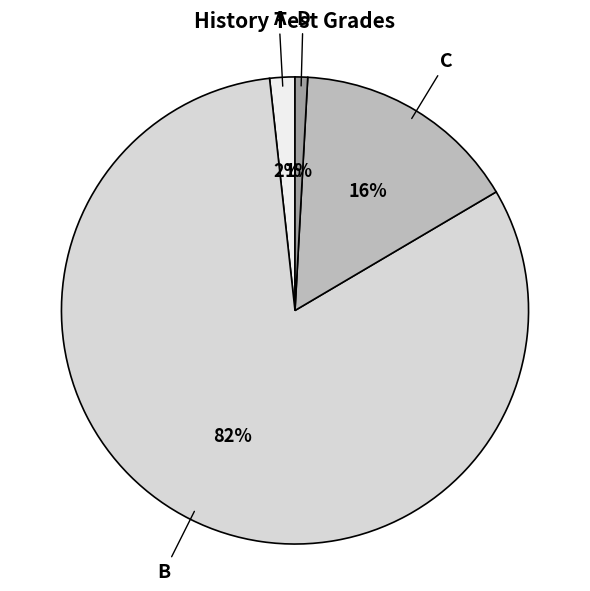

Is there any slice that represents more than half of the pie?

Yes